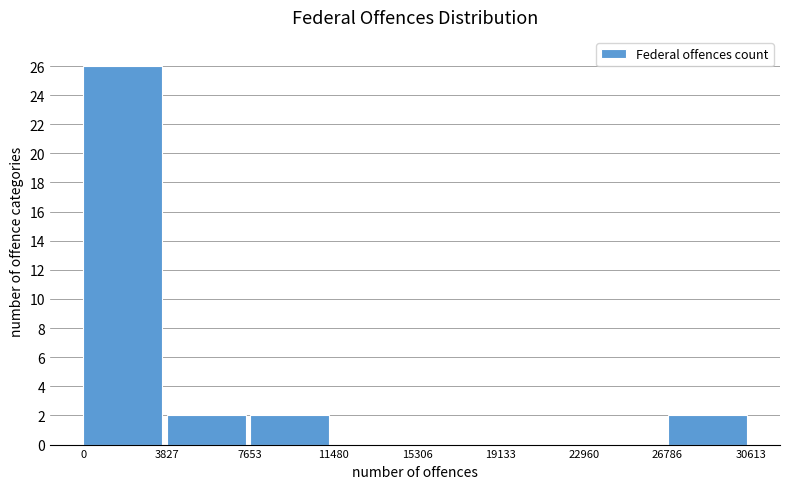

How tall is the bar that spans 26786 to 30613 on the x-axis? The values are not printed on the chart, so give them approximately, as read against the axis.

2